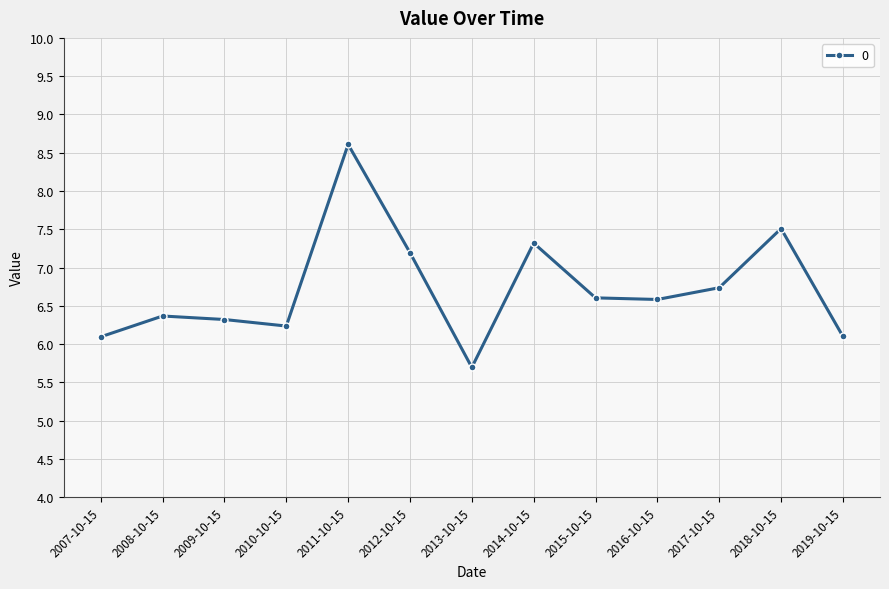

What is the difference between the values at 2018-10-15 and 2007-10-15?

1.4